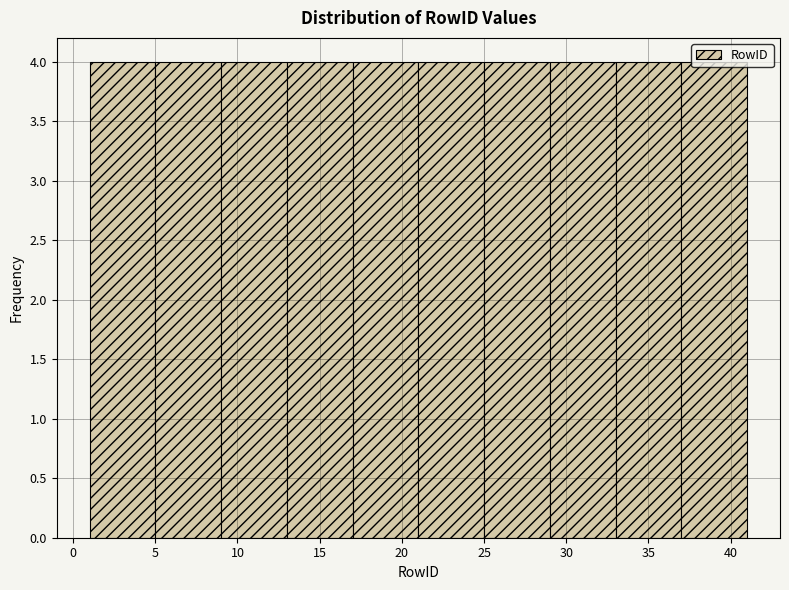

What is the height of the bar covering 5 to 9 on the x-axis? The values are not printed on the chart, so give them approximately, as read against the axis.

4